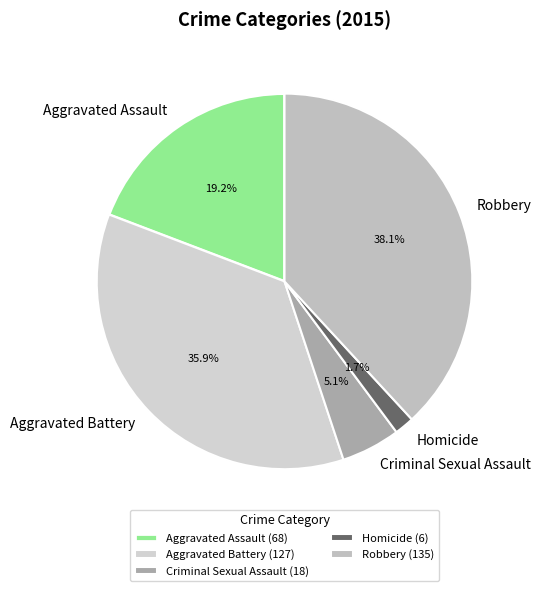

To the nearest percent, what is the average slice percentage?

20%